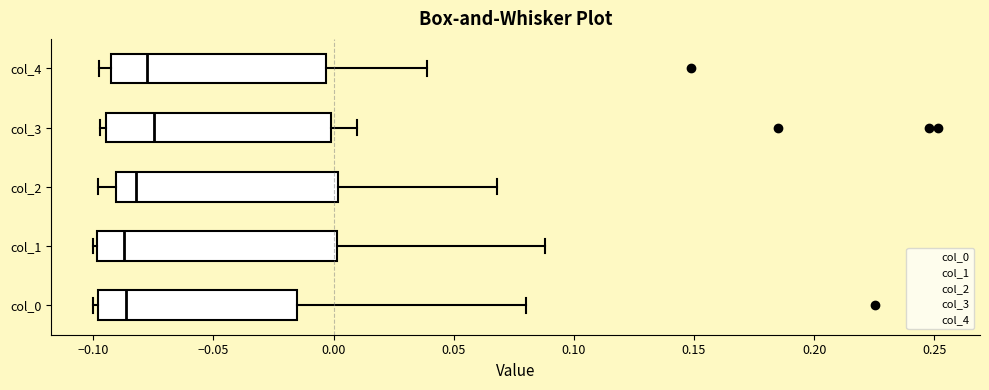

Where does the median line of the box for col_1 sit on the x-axis? The values are not printed on the chart, so give them approximately, as read against the axis.

-0.085